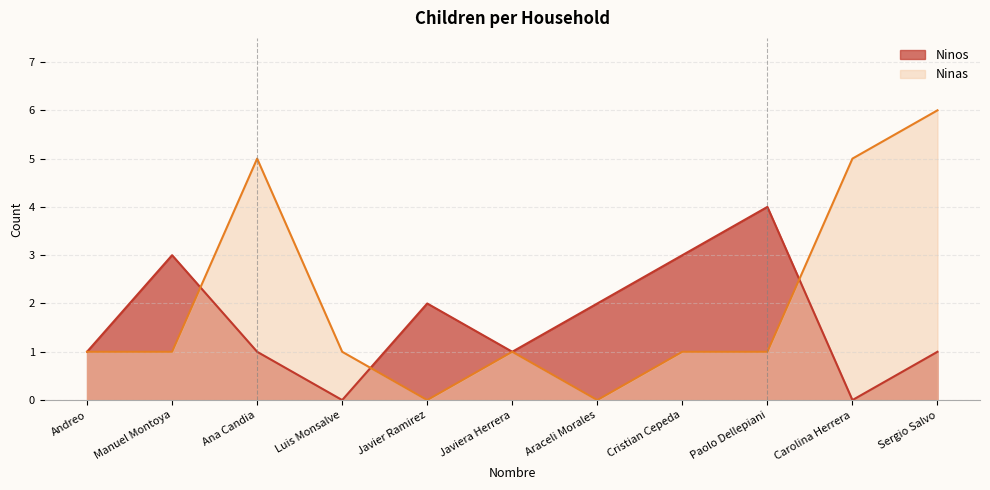

What position from the left is Ana Candia?

3